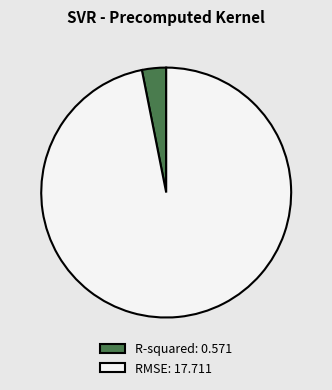

Rank the categories by value from lowest to highest.

R-squared, RMSE